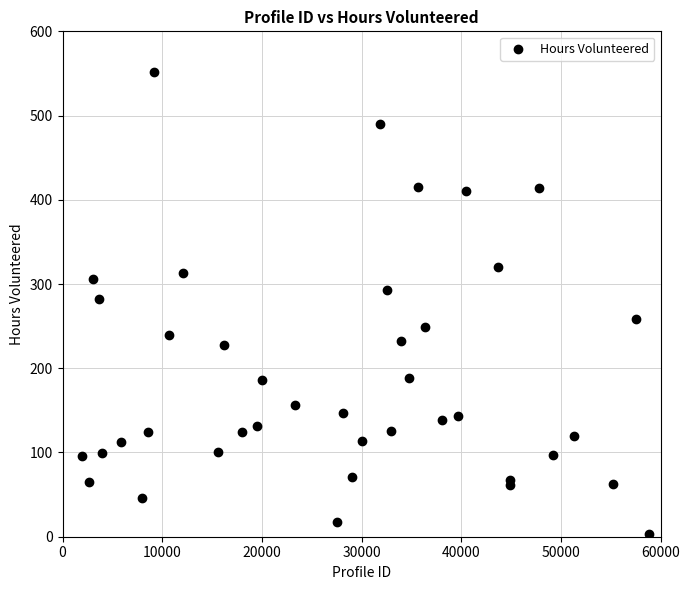

What is the range of X values (max minus min)?

56867